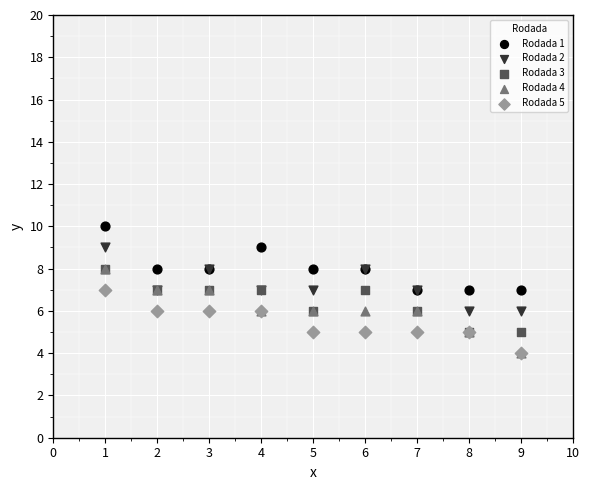

What are all the series names shown in the legend?

Rodada 1, Rodada 2, Rodada 3, Rodada 4, Rodada 5